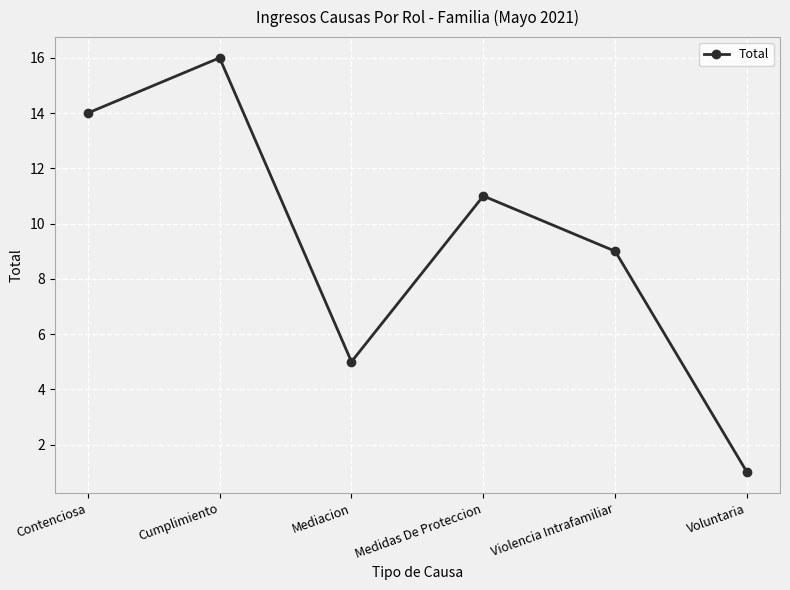

True or false: the data has more than 0 interior local peaks.

True